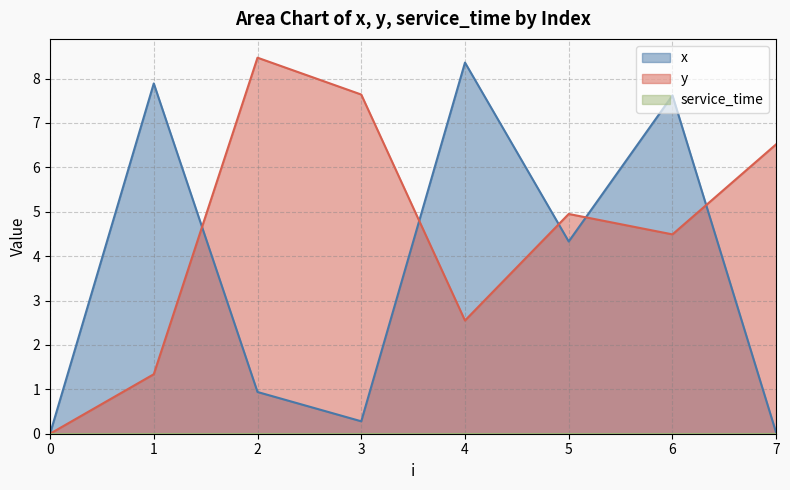

Does the chart display data point markers on the line(s)?

No